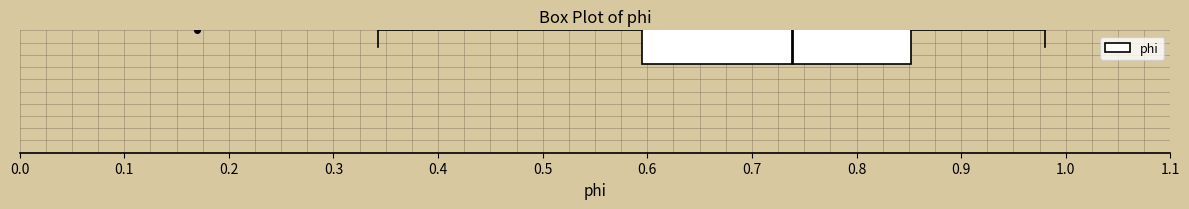

Where is the right edge of the box on the x-axis? The values are not printed on the chart, so give them approximately, as read against the axis.

0.85